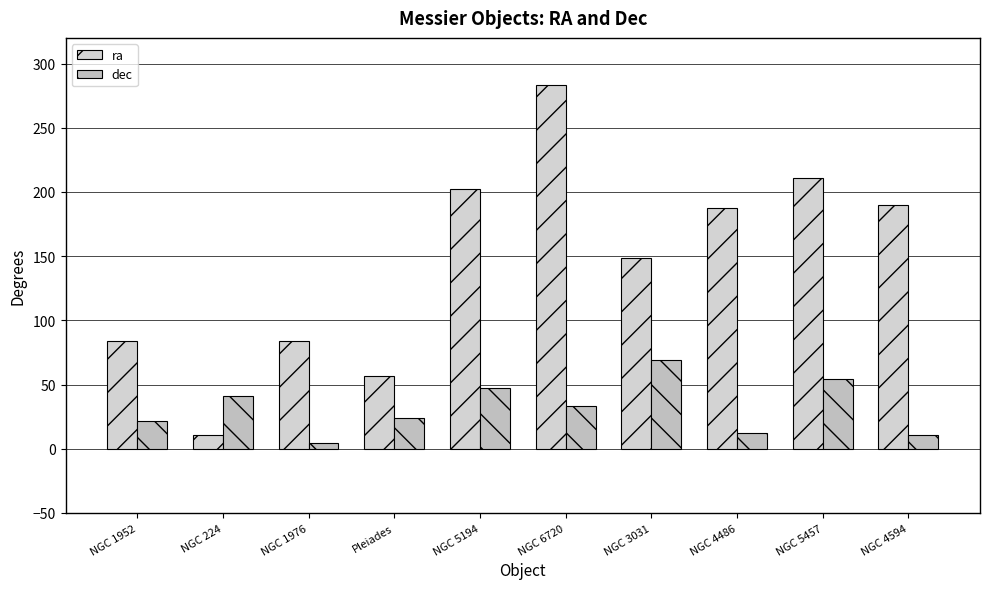

The value of dec at NGC 6720 is 33.0. True or false?

True